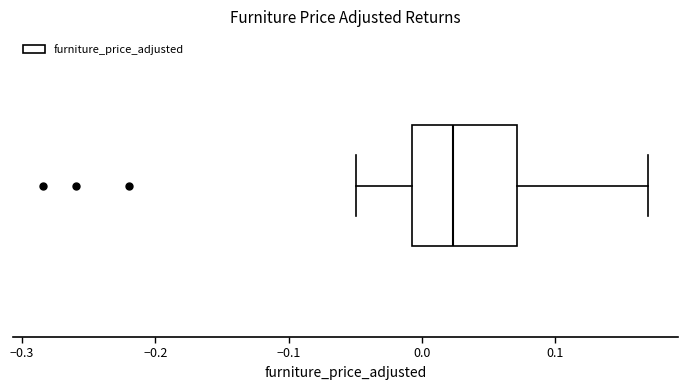

Where does the left whisker of the box end on the x-axis? The values are not printed on the chart, so give them approximately, as read against the axis.

-0.05